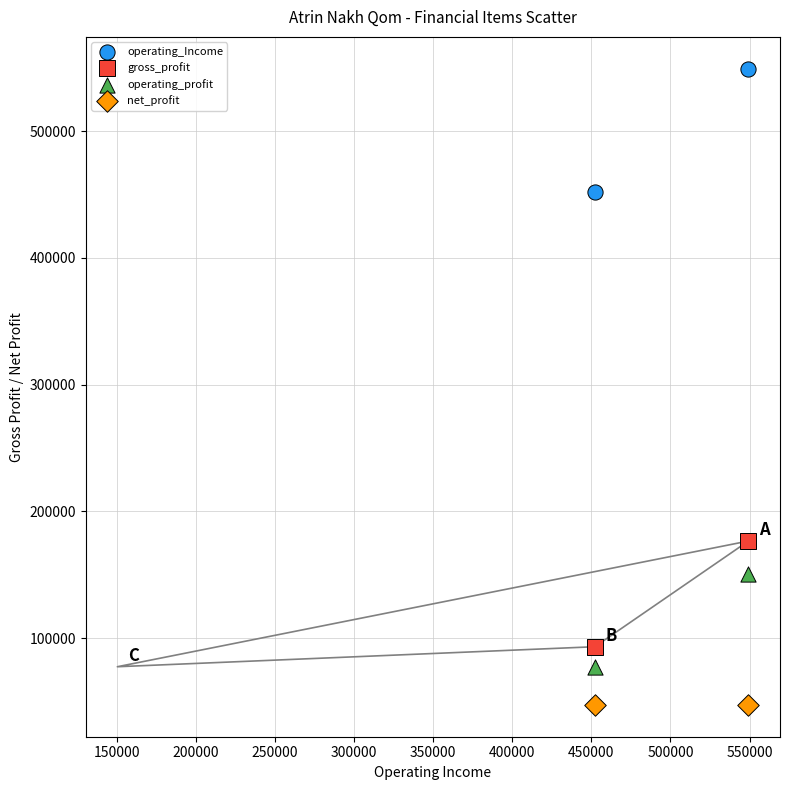

Which series reaches the maximum Y coordinate?

operating_Income